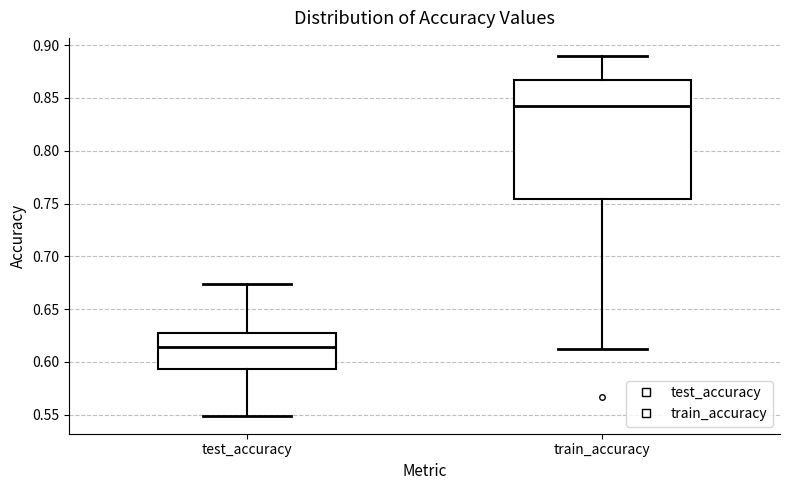

Comparing the boxes themselves (not the whiskers), which one is the tallest?

train_accuracy